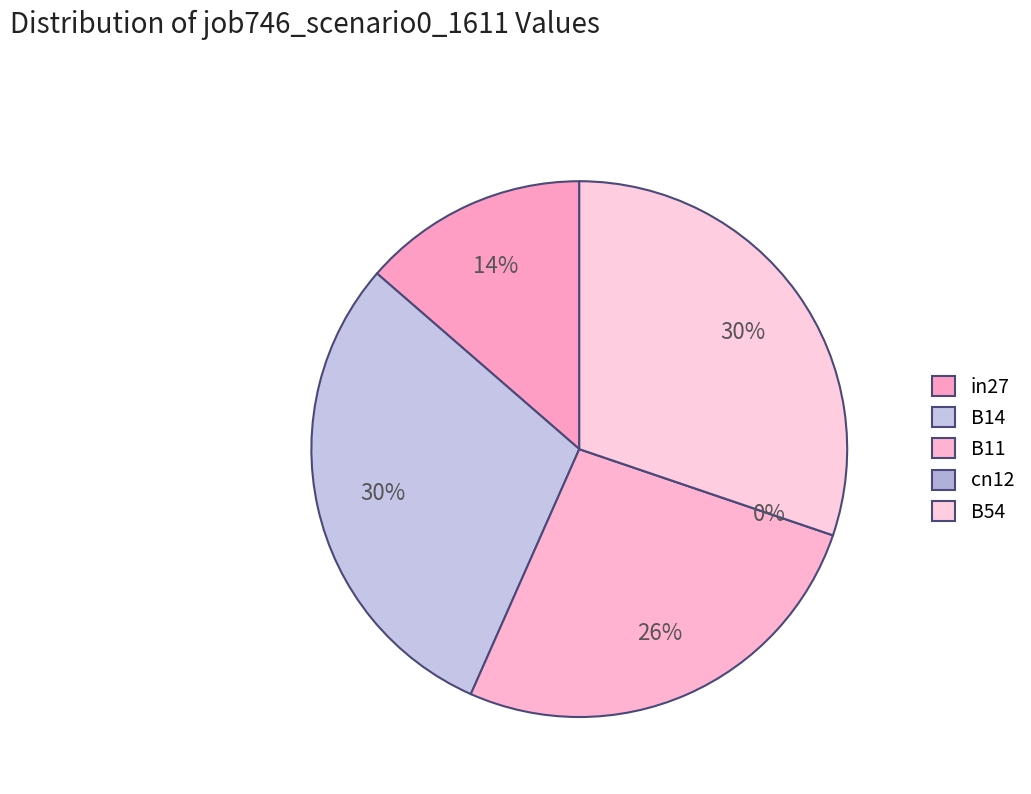

To the nearest percent, what is the average slice percentage?

20%